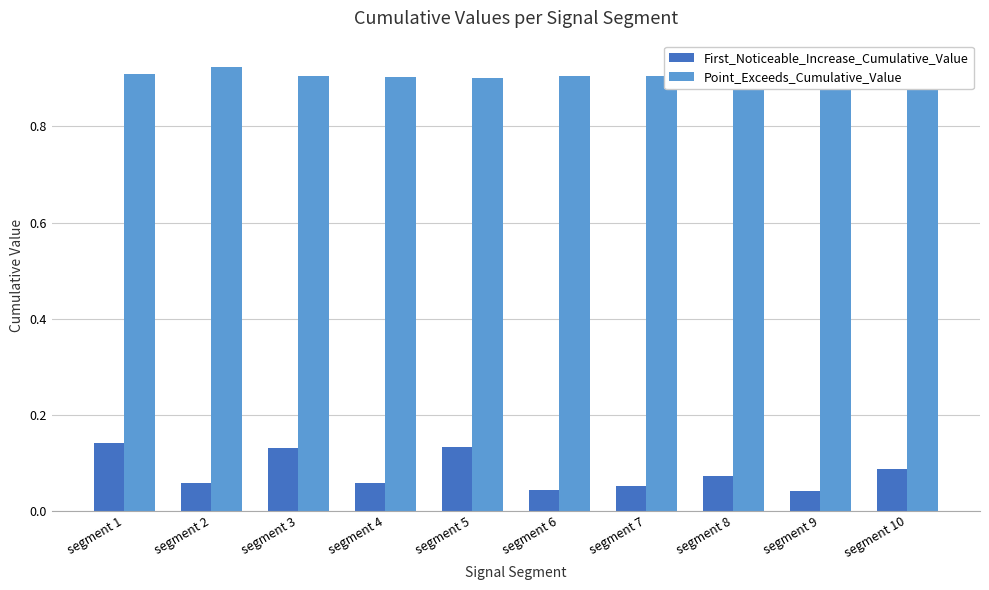

Is it true that Point_Exceeds_Cumulative_Value equals 0.9 at segment 3?

True